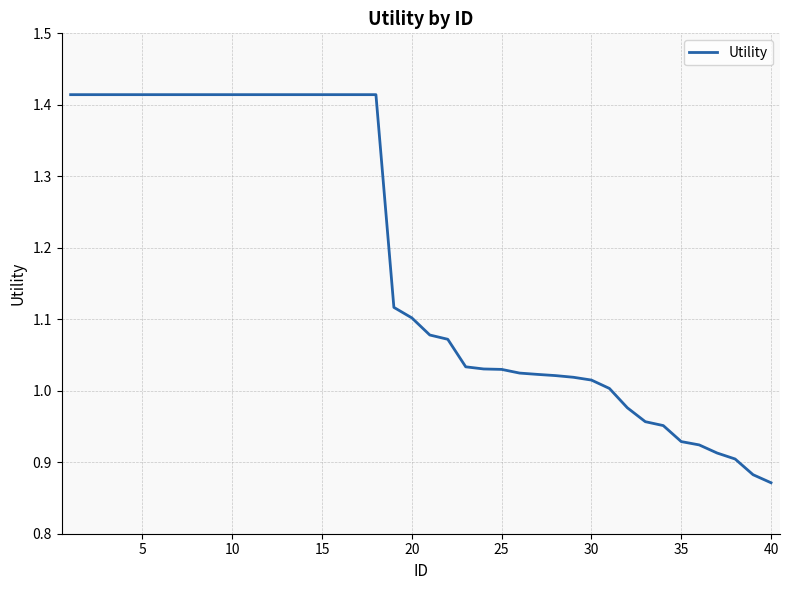

What is the difference between the maximum and minimum values?

0.5